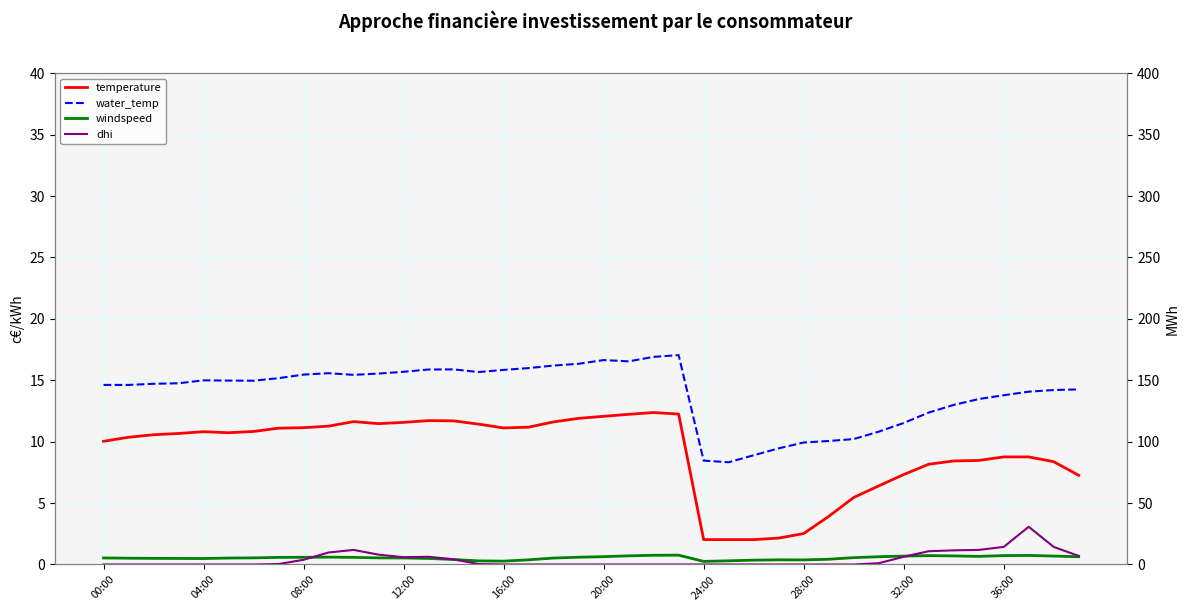

Which category has the highest value in the dhi series?

37